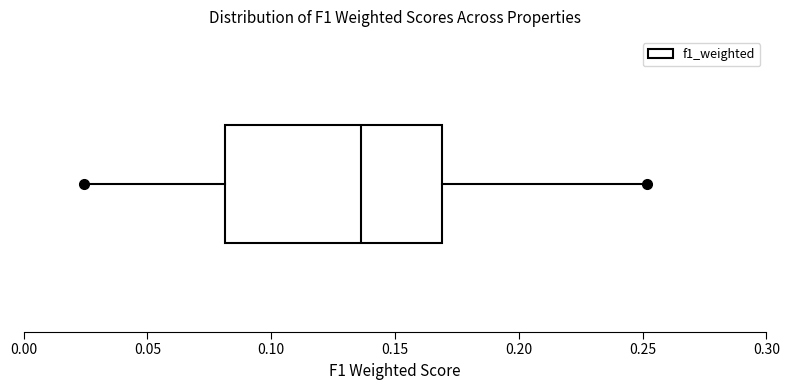

Transcribe this box plot: give where the median line is, the range the box spans, and where the two whiskers end, as read against the x-axis. The values are not printed on the chart, so give them approximately, as read against the axis.

median 0.135, box 0.080 to 0.170, whiskers 0.025 to 0.250